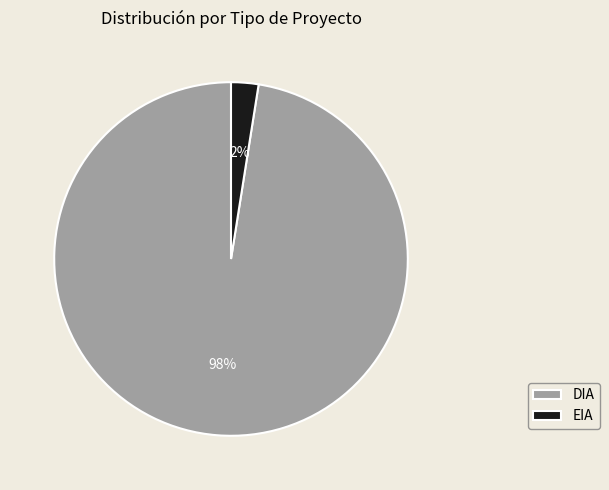

Between DIA and EIA, which is larger?

DIA